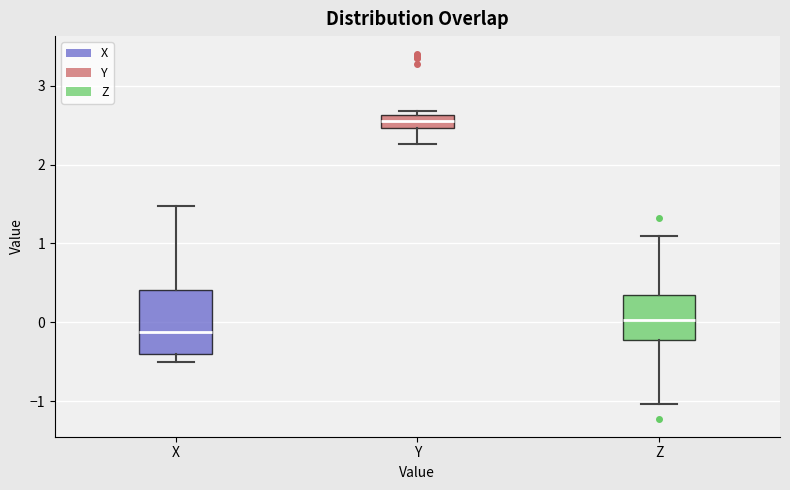

Which box is the tallest, from its lower edge to its upper edge?

X